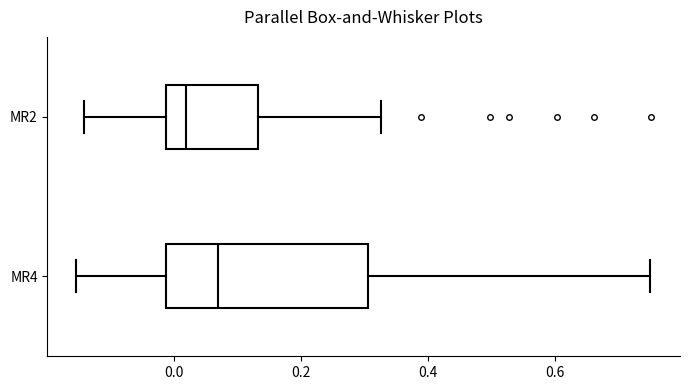

Reading bottom to top, transcribe this box plot: for each box, give where its median line is, the range the box spans, and where its two whiskers end, as read against the x-axis. The values are not printed on the chart, so give them approximately, as read against the axis.

MR4: median 0.06, box -0.02 to 0.30, whiskers -0.16 to 0.76
MR2: median 0.02, box -0.02 to 0.14, whiskers -0.14 to 0.32